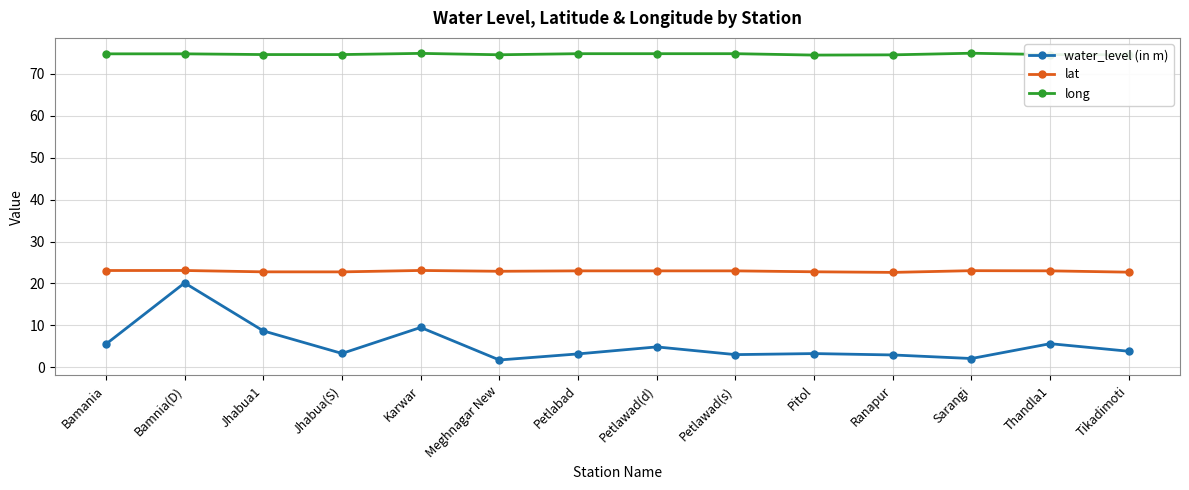

True or false: long and lat cross at least once.

False